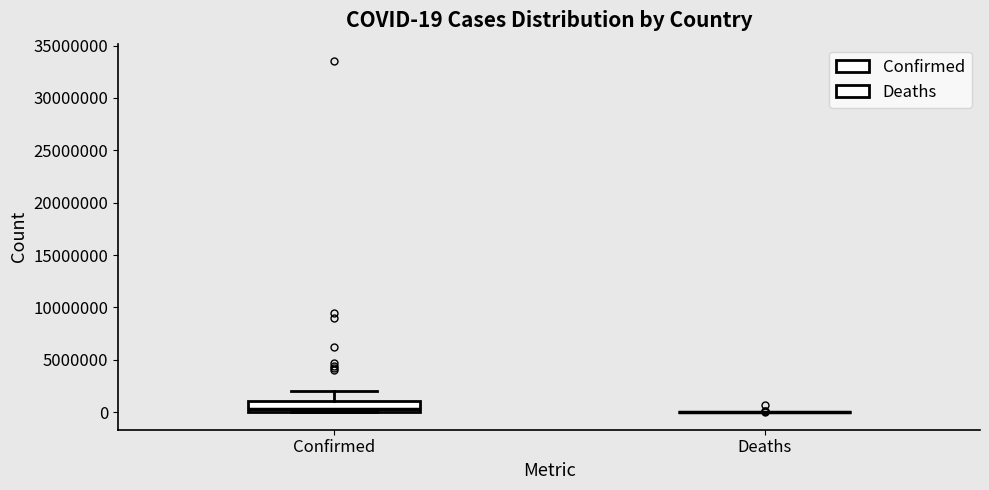

Comparing the boxes themselves (not the whiskers), which one is the tallest?

Confirmed